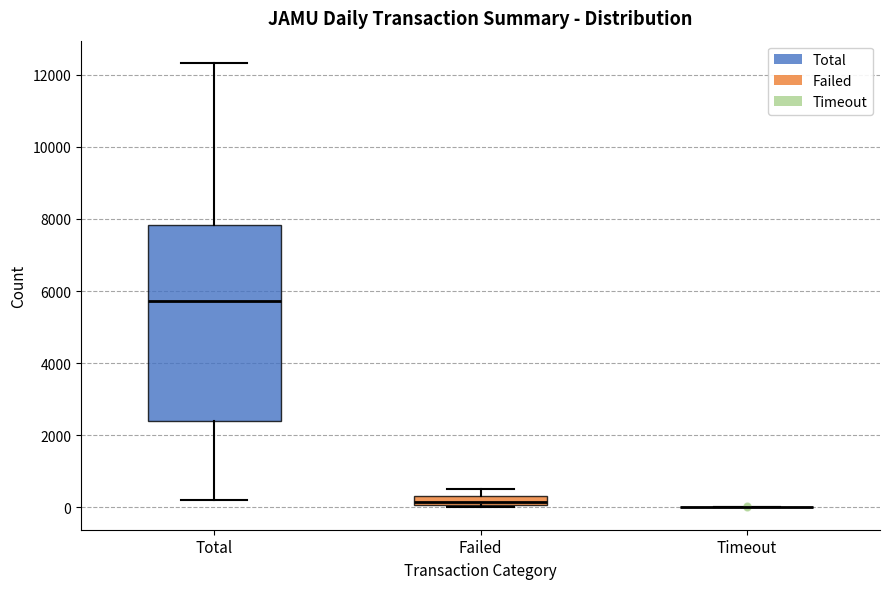

Comparing the boxes themselves (not the whiskers), which one is the tallest?

Total